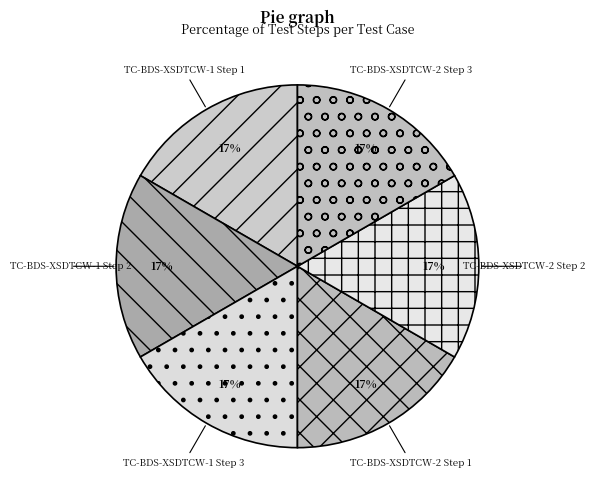

To the nearest percent, what percentage of the pie is TC-BDS-XSDTCW-2 Step 2?

17%